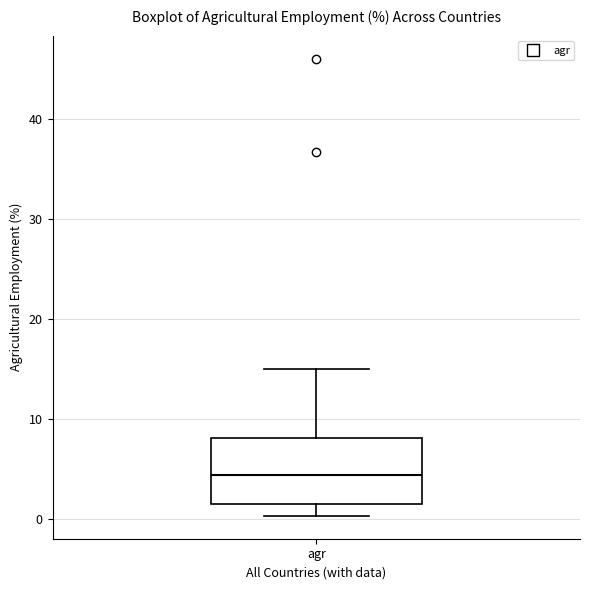

Where is the lower edge of the box for agr on the y-axis? The values are not printed on the chart, so give them approximately, as read against the axis.

2